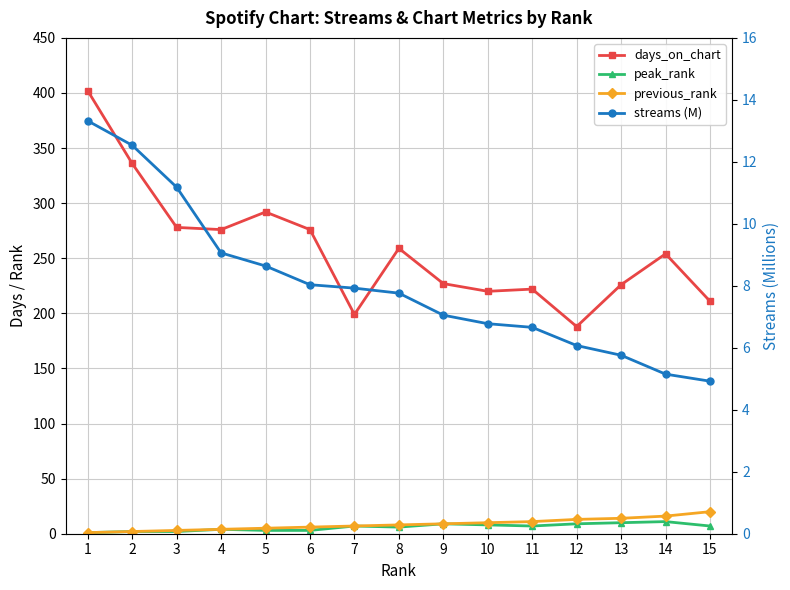

How many lines are shown in the chart?

4